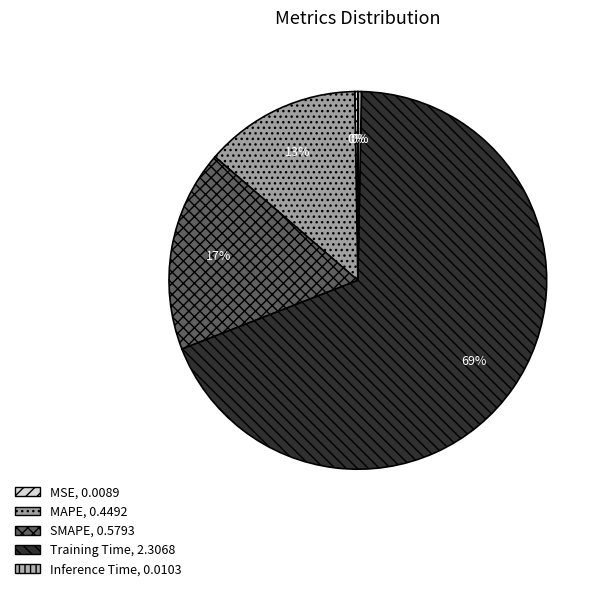

What percentage is the MAPE slice, to the nearest percent?

13%